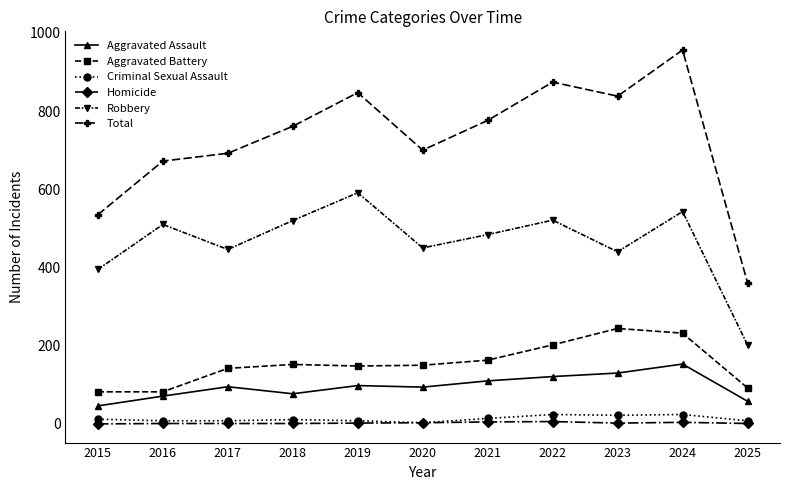

What is the value of the Homicide point at the 7th from the left?

5